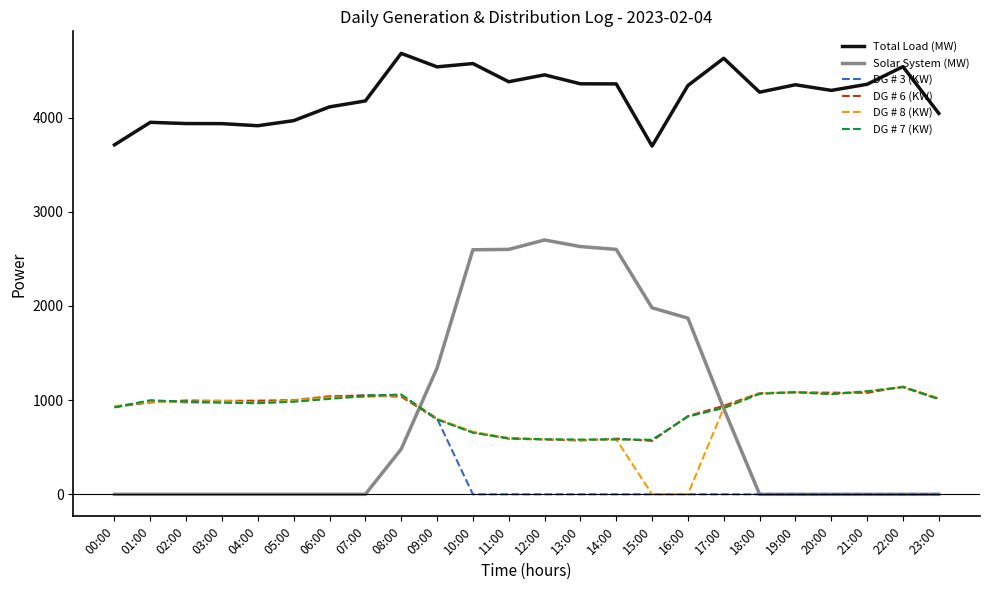

What is the difference between the highest and lowest values at 05:00?

3967